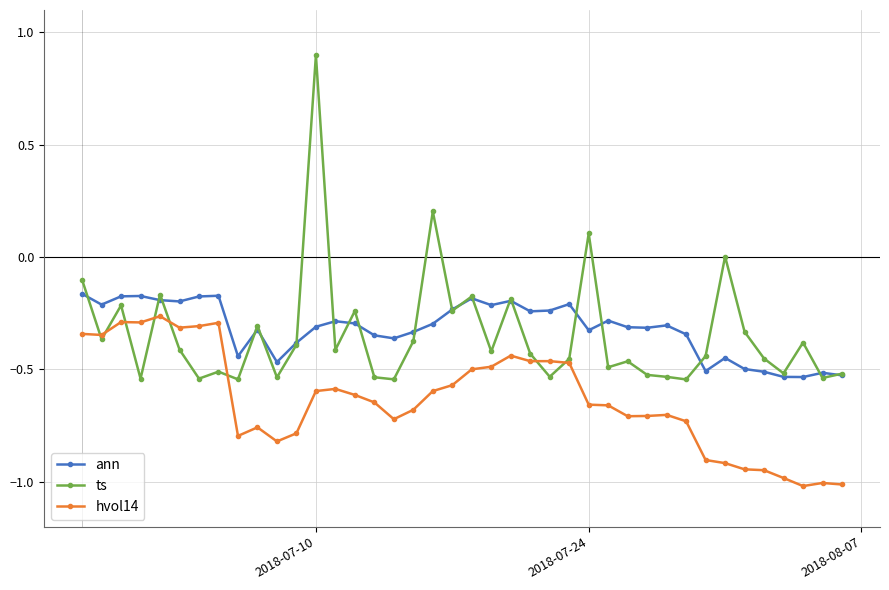

List the series in order of their peak value, highest first.

ts, ann, hvol14